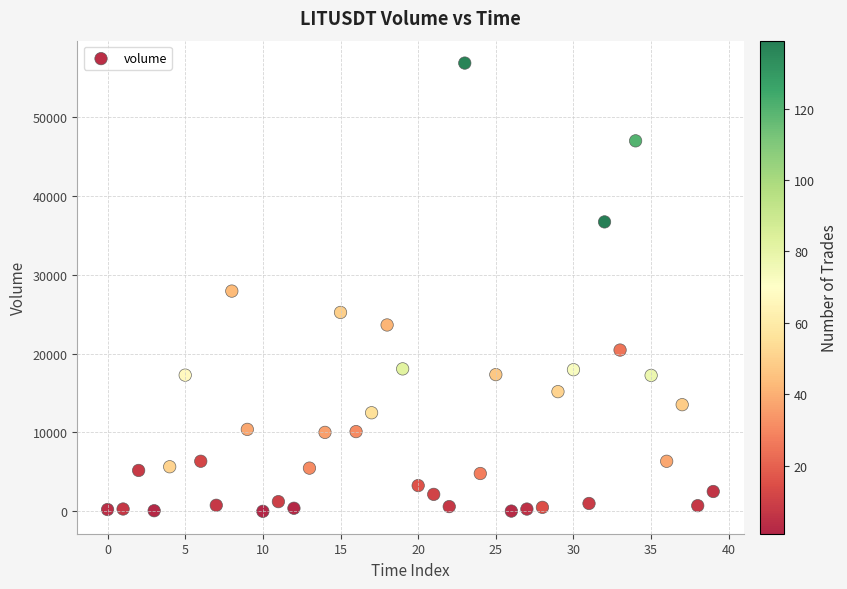

What is the range of Y values (max minus min)?

56766.1